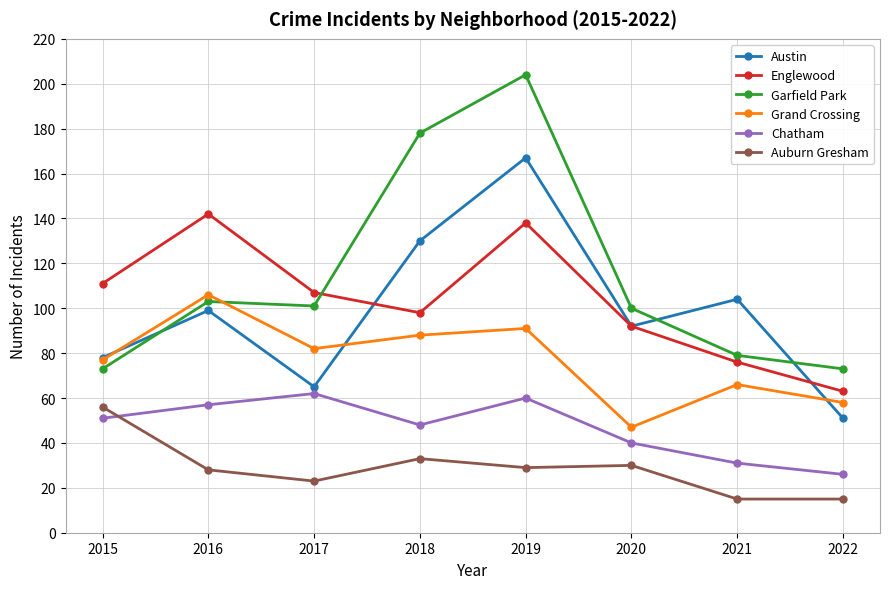

At which category is the sum across all series the highest?

2019